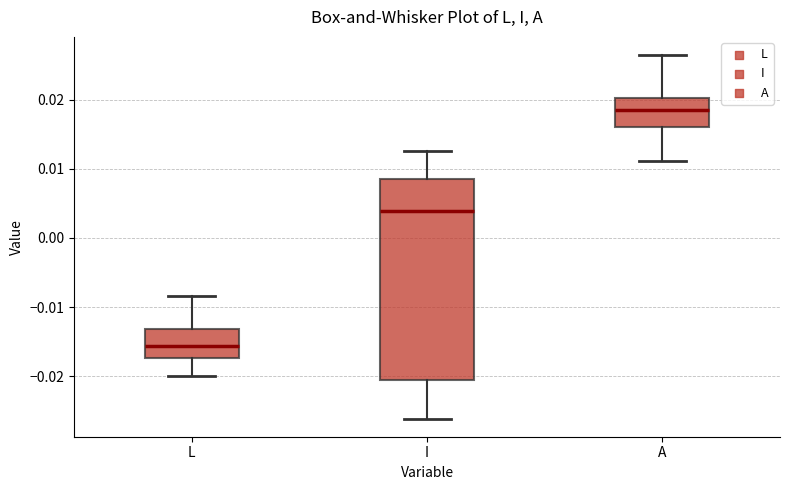

Where does the upper whisker of the box for A end on the y-axis? The values are not printed on the chart, so give them approximately, as read against the axis.

0.026